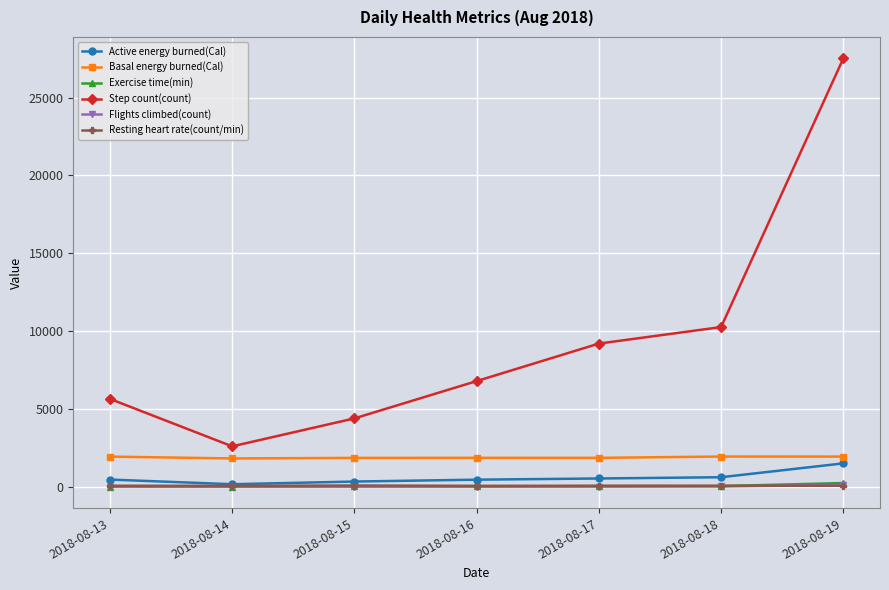

True or false: Resting heart rate(count/min) and Basal energy burned(Cal) intersect in this chart.

False